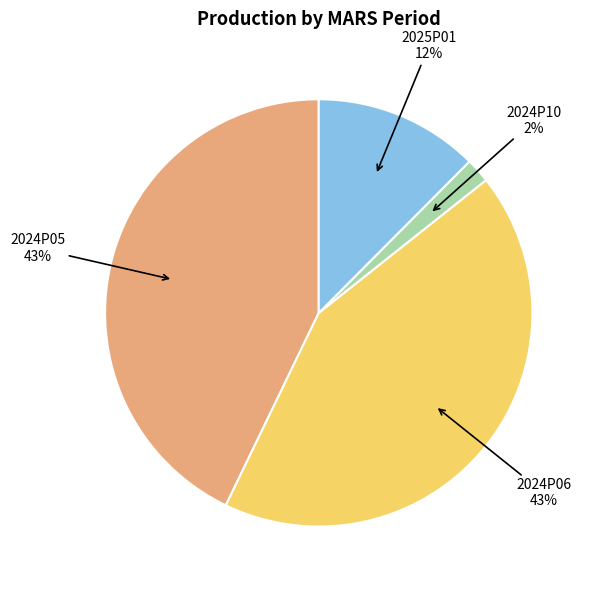

To the nearest percent, what is the difference between the largest and smallest slice percentages?

41%